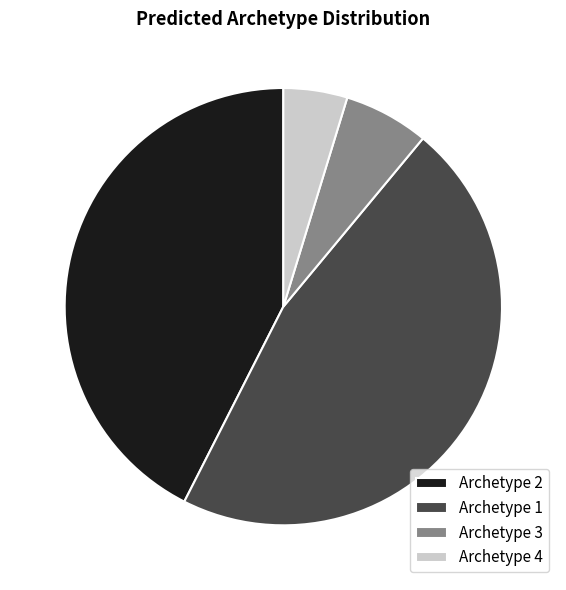

Rank the categories by value from lowest to highest.

Archetype 4, Archetype 3, Archetype 2, Archetype 1